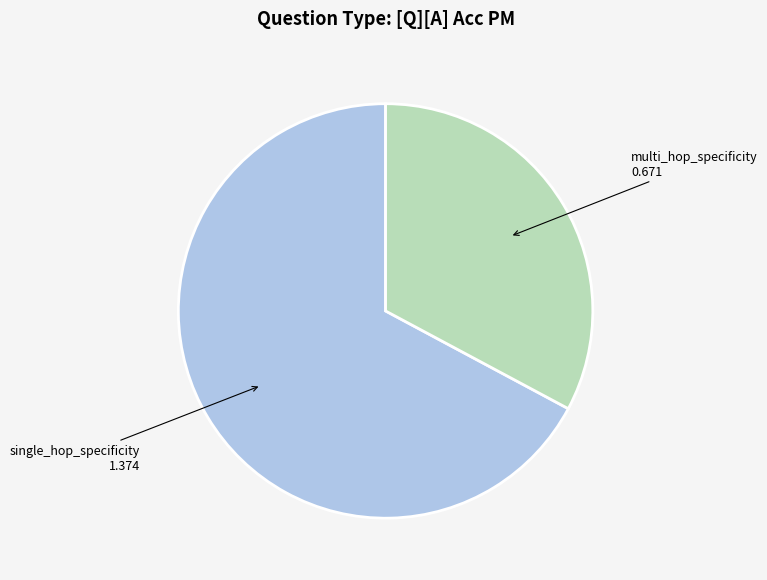

Does any single category account for the majority?

Yes